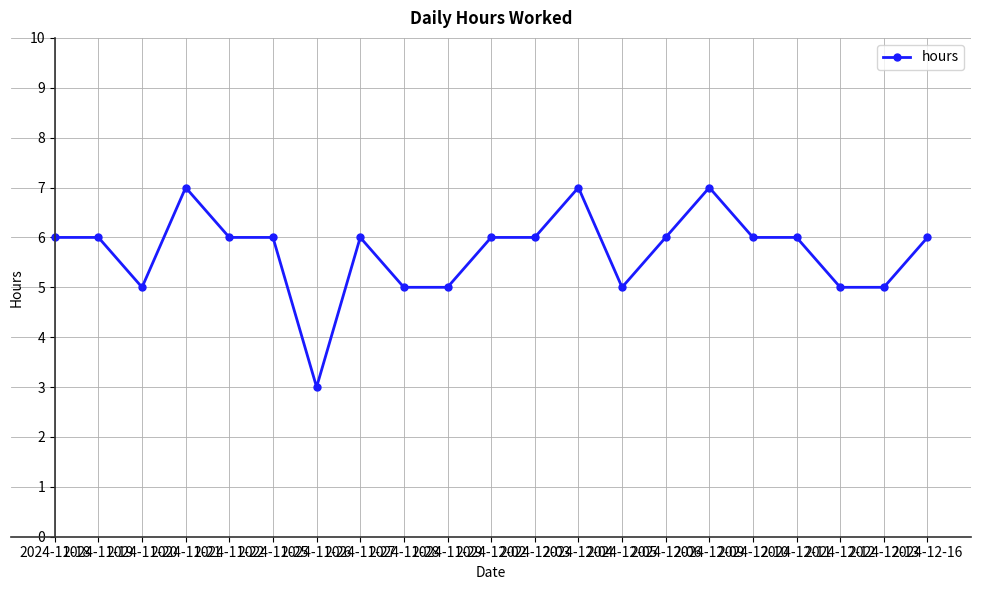

What is the maximum value shown in the chart?

7